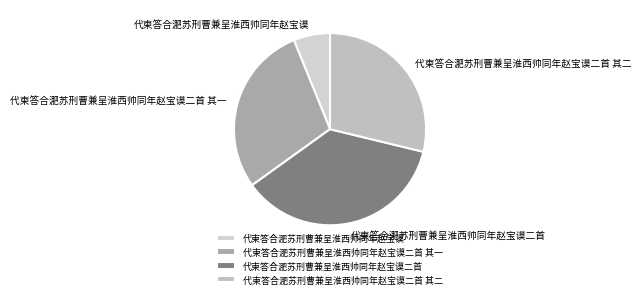

Is 代柬答合淝苏刑曹兼呈淮西帅同年赵宝谟 the majority of the pie?

No